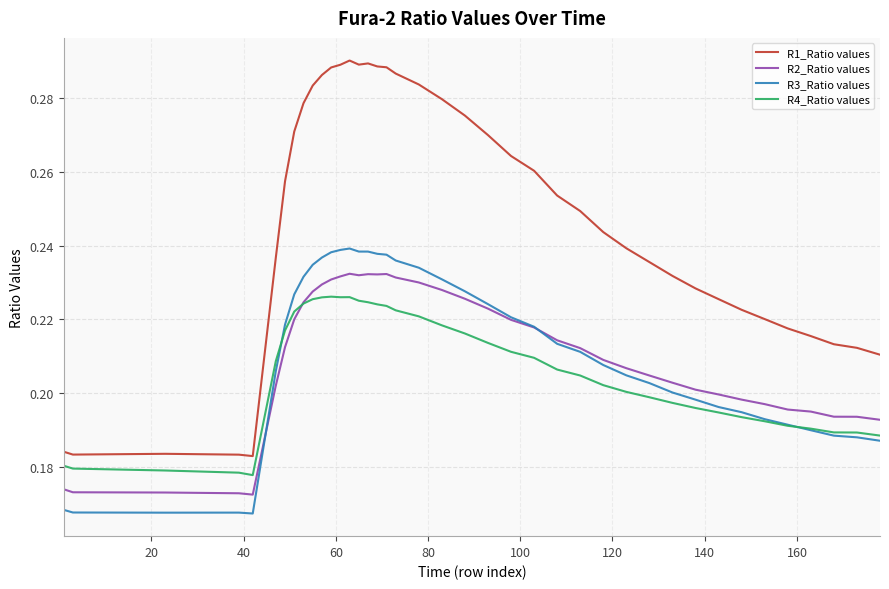

Which series has the widest spread of values?

R1_Ratio values